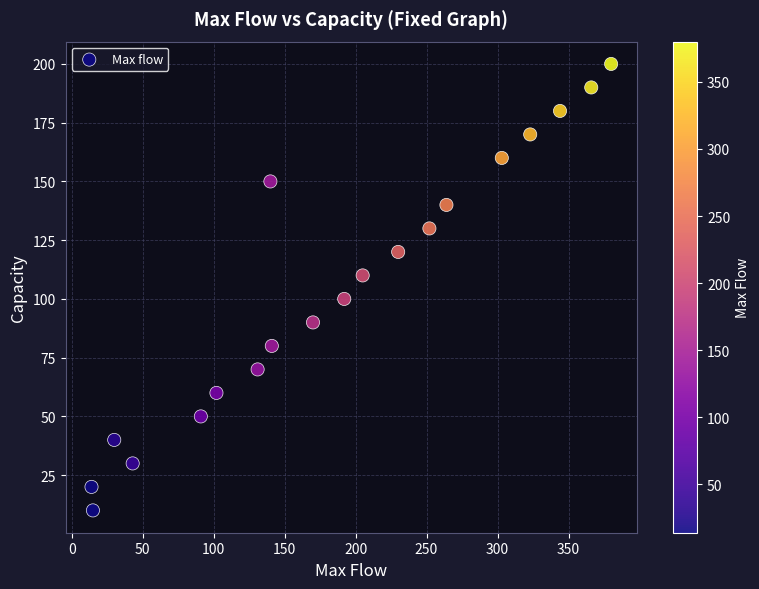

What is the range of X values (max minus min)?

366